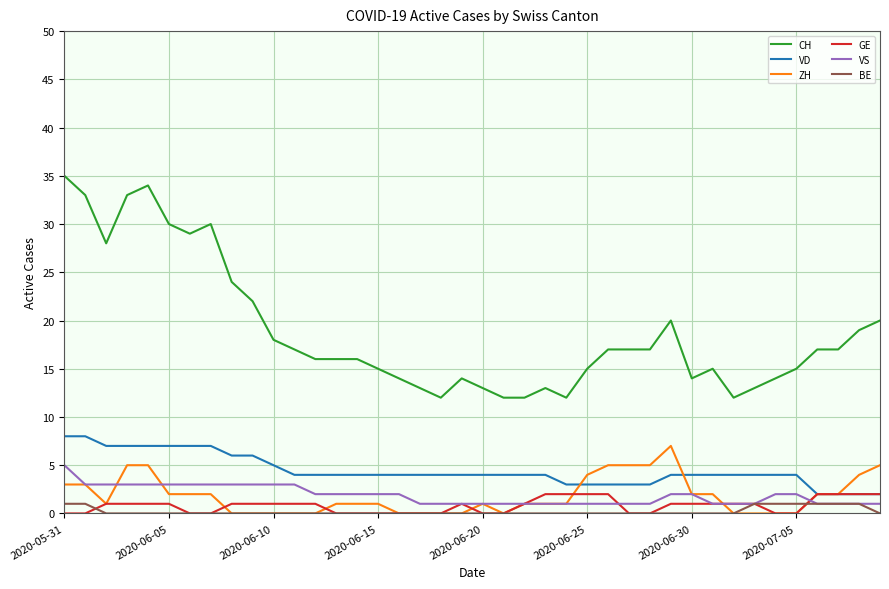

Which series has the widest spread of values?

CH